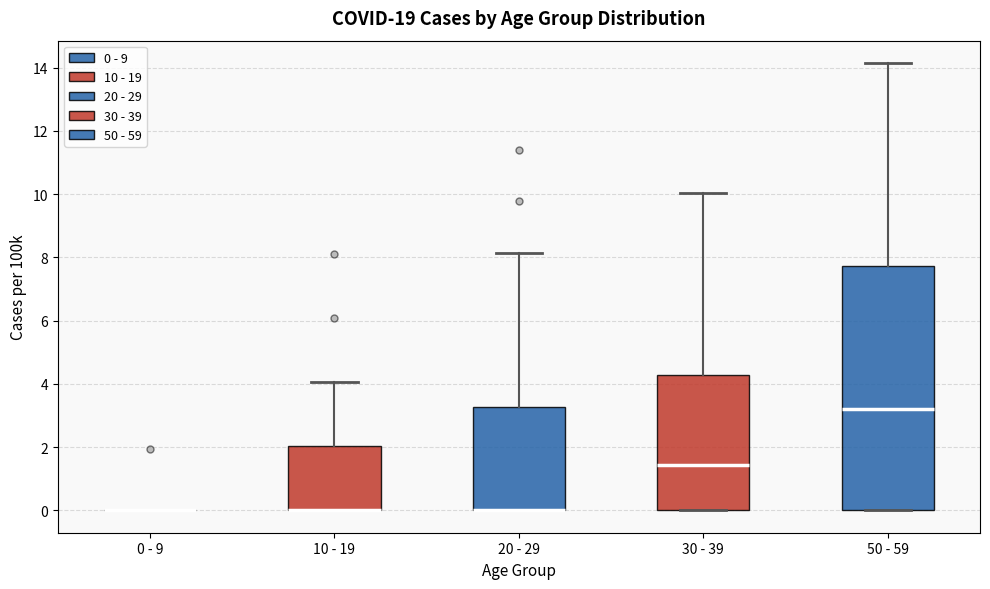

Where does the upper whisker of the box for 10 - 19 end on the y-axis? The values are not printed on the chart, so give them approximately, as read against the axis.

4.0